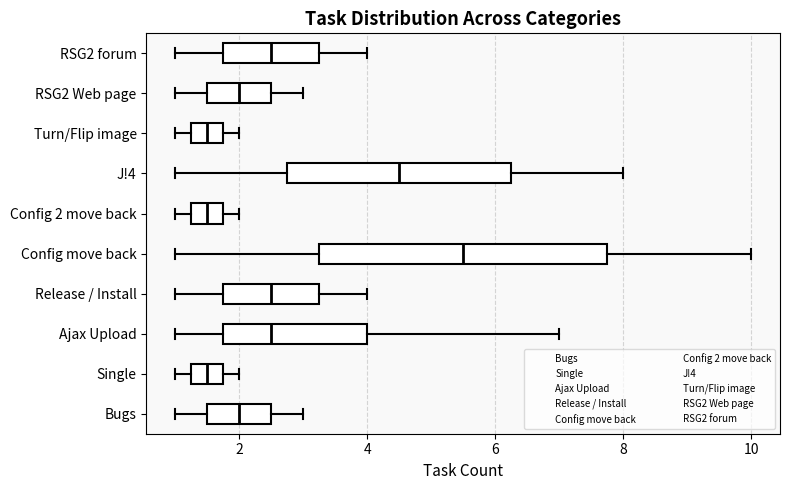

Comparing the boxes themselves (not the whiskers), which one is the widest?

Config move back